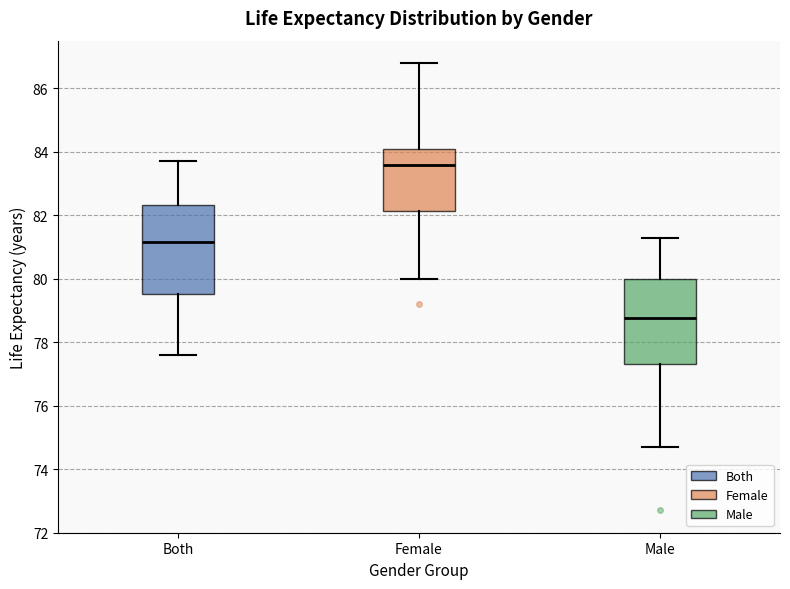

Reading left to right, transcribe this box plot: for each box, give where its median line is, the range the box spans, and where its two whiskers end, as read against the y-axis. The values are not printed on the chart, so give them approximately, as read against the axis.

Both: median 81.2, box 79.6 to 82.4, whiskers 77.6 to 83.8
Female: median 83.6, box 82.2 to 84.2, whiskers 80.0 to 86.8
Male: median 78.8, box 77.4 to 80.0, whiskers 74.8 to 81.4